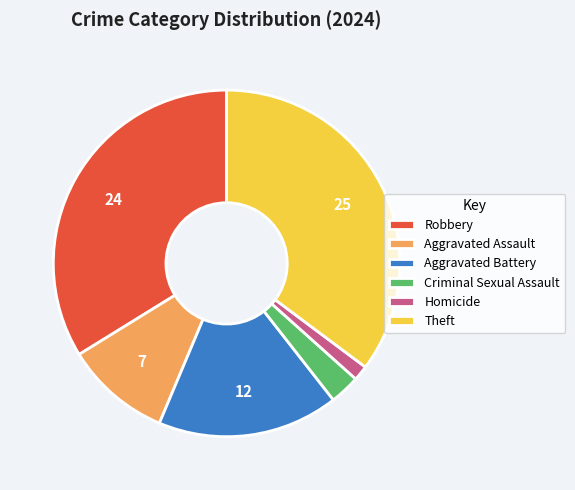

Combined, do Theft and Criminal Sexual Assault account for over 50%?

No